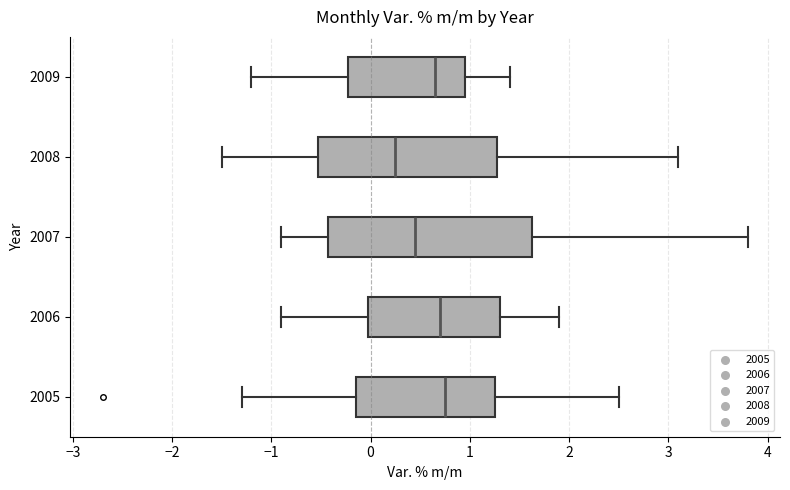

Which box is the widest, from its left edge to its right edge?

2007